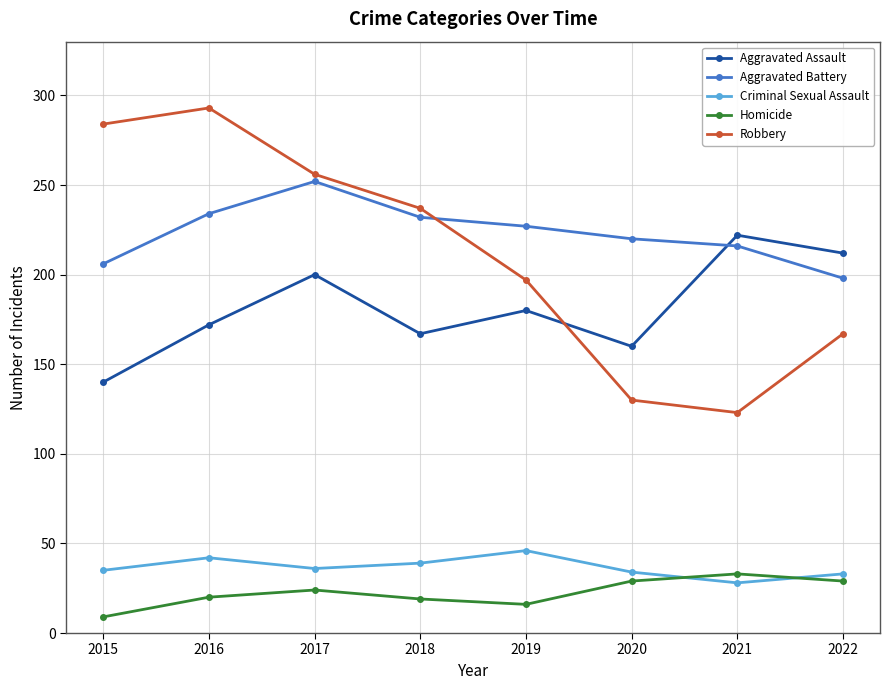

Count the number of data series in this chart.

5